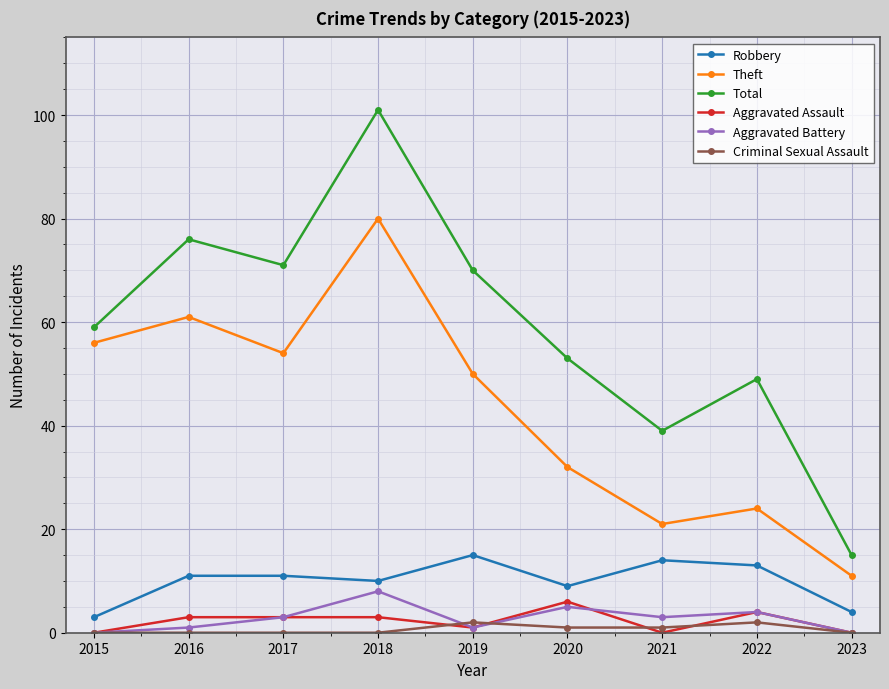

At which label does Robbery reach its peak?

2019